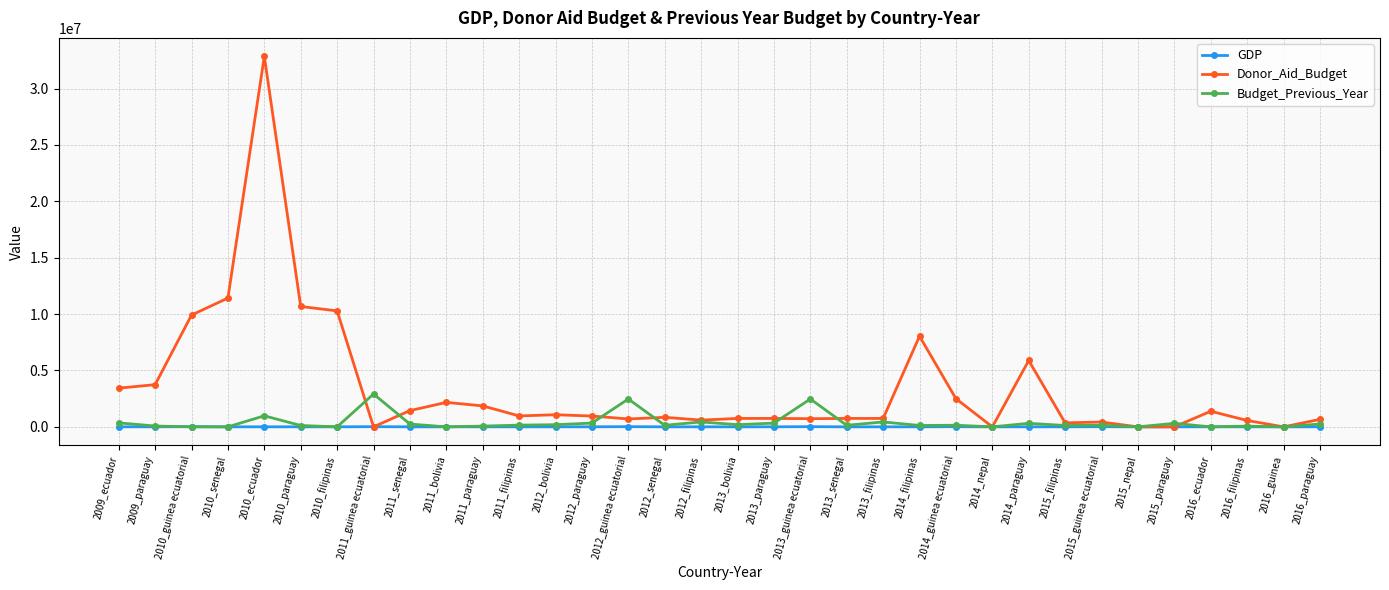

The value of GDP at 2016_ecuador is 5176.1. True or false?

True